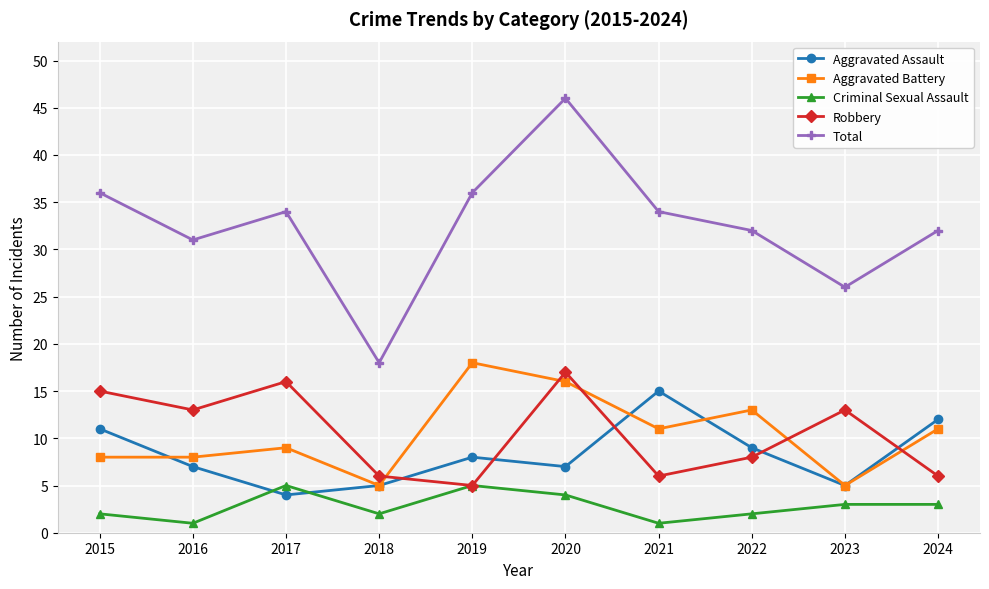

Is the value of Aggravated Assault at 2024 greater than the value of Robbery at 2024?

Yes